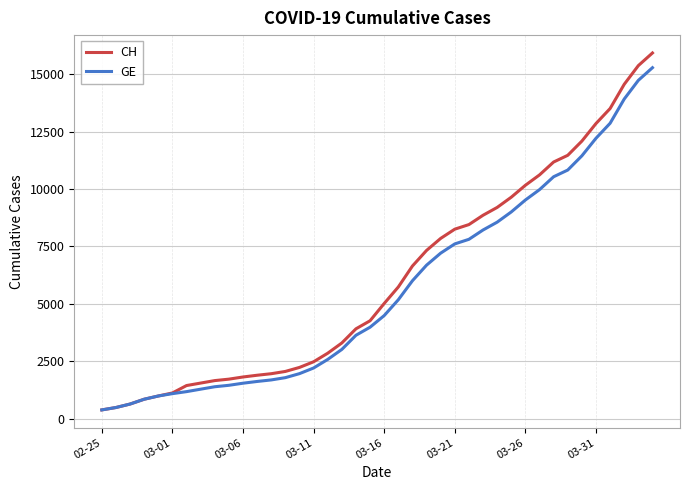

What is the greatest value displayed?

15926